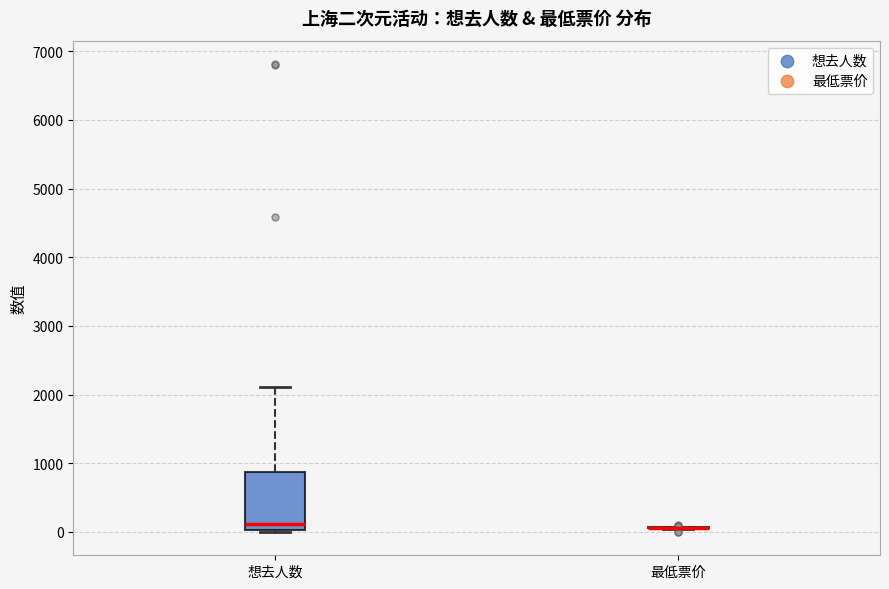

Where is the upper edge of the box for 想去人数 on the y-axis? The values are not printed on the chart, so give them approximately, as read against the axis.

900